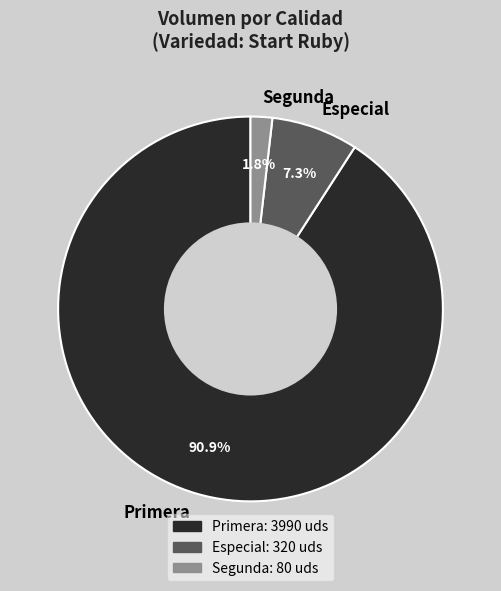

How many segments does this pie chart have?

3